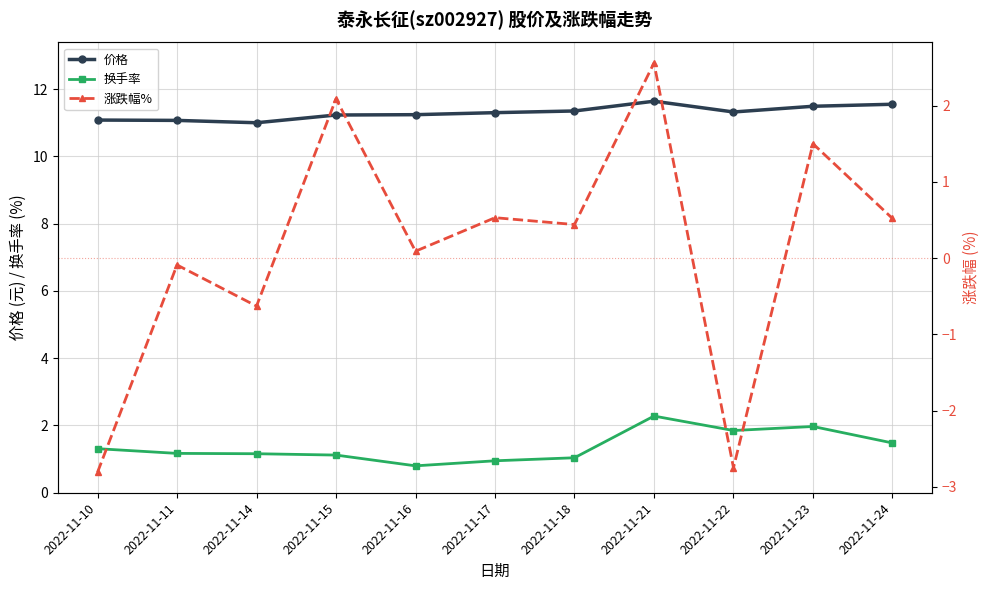

Which label corresponds to the largest value in the chart?

2022-11-21